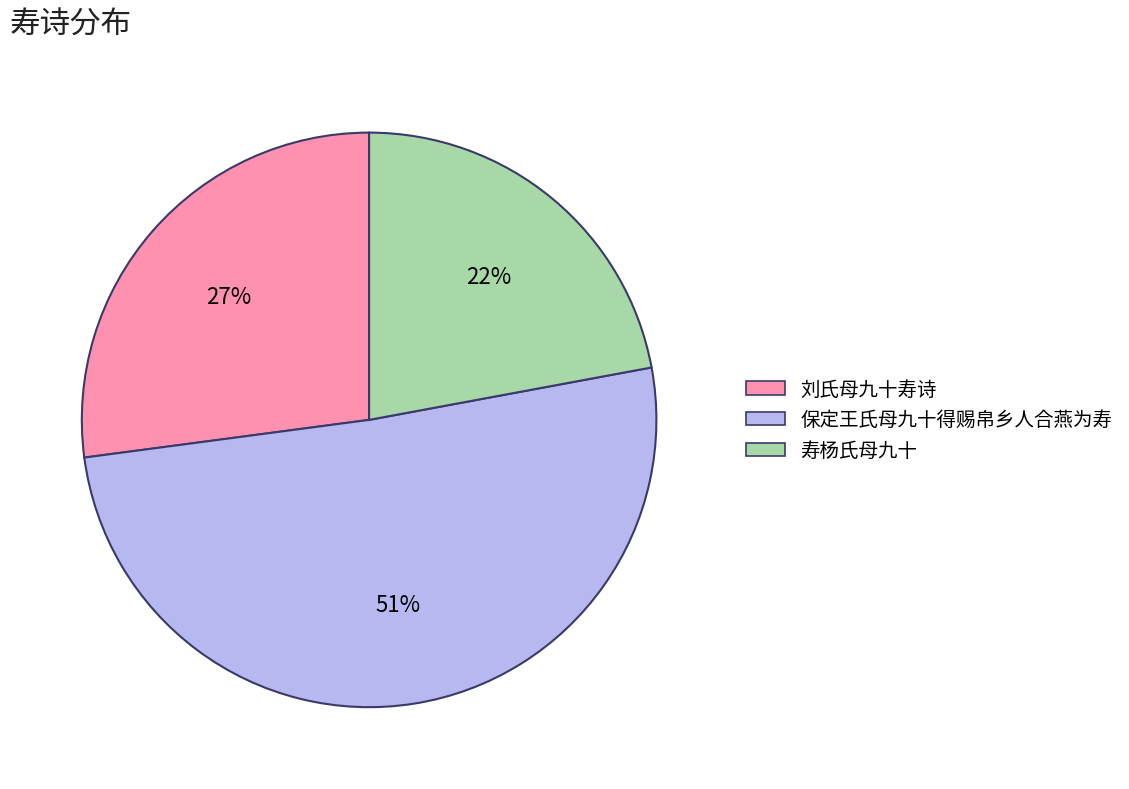

How many slices are in this pie chart?

3